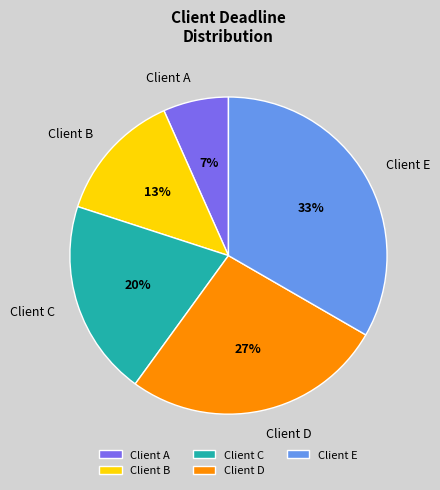

Does Client A account for over 50% of the chart?

No